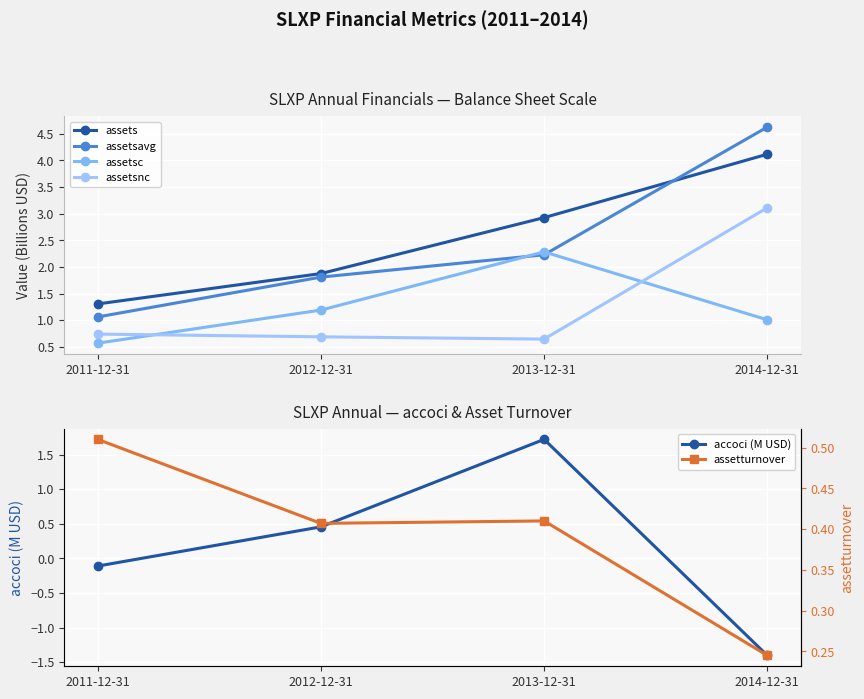

Rank the series at 2012-12-31 from highest to lowest value.

assets, assetsavg, assetsc, assetsnc, accoci (M USD), assetturnover